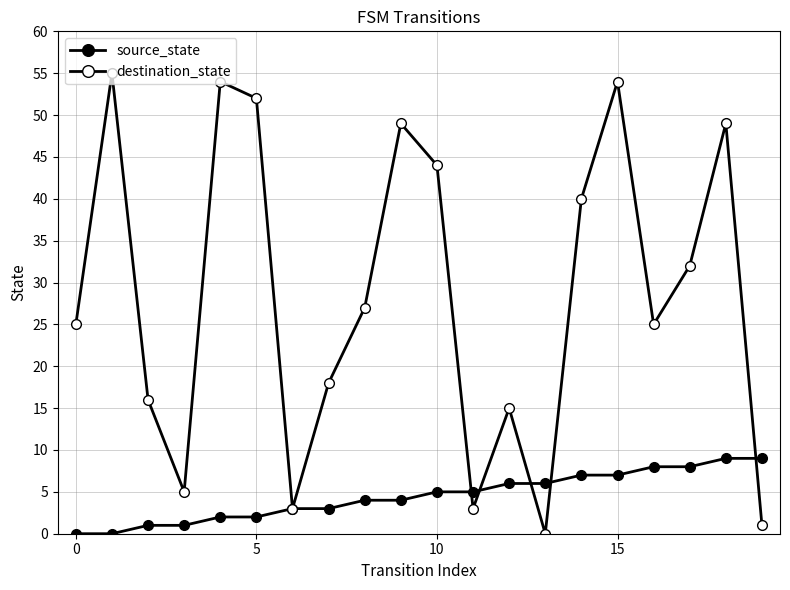

How many data points does each series have?

20